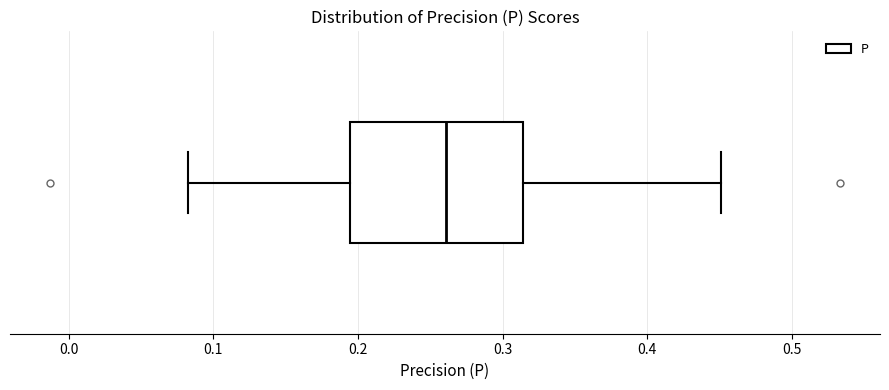

Transcribe this box plot: give where the median line is, the range the box spans, and where the two whiskers end, as read against the x-axis. The values are not printed on the chart, so give them approximately, as read against the axis.

median 0.26, box 0.19 to 0.31, whiskers 0.08 to 0.45